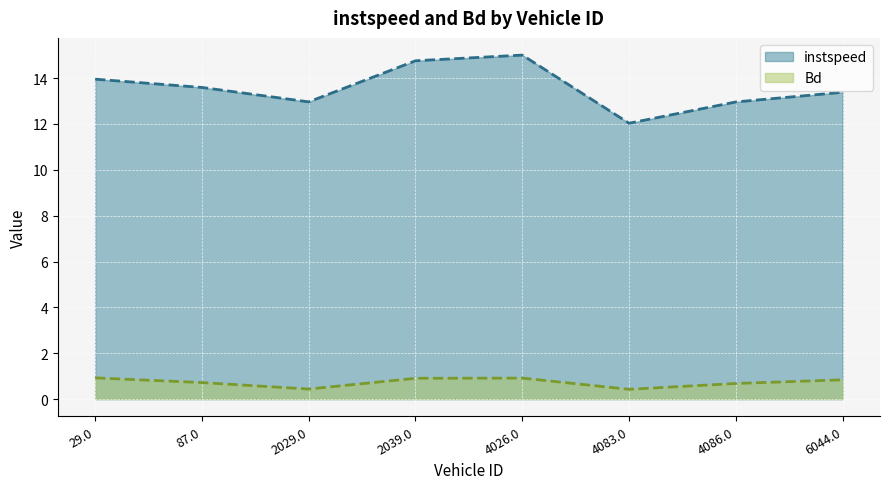

Which series has the widest spread of values?

instspeed